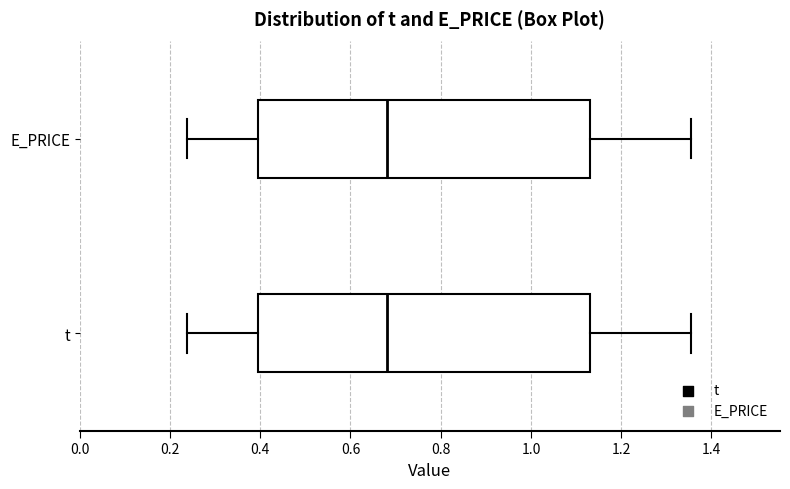

Reading bottom to top, transcribe this box plot: for each box, give where its median line is, the range the box spans, and where its two whiskers end, as read against the x-axis. The values are not printed on the chart, so give them approximately, as read against the axis.

t: median 0.68, box 0.40 to 1.14, whiskers 0.24 to 1.36
E_PRICE: median 0.68, box 0.40 to 1.14, whiskers 0.24 to 1.36